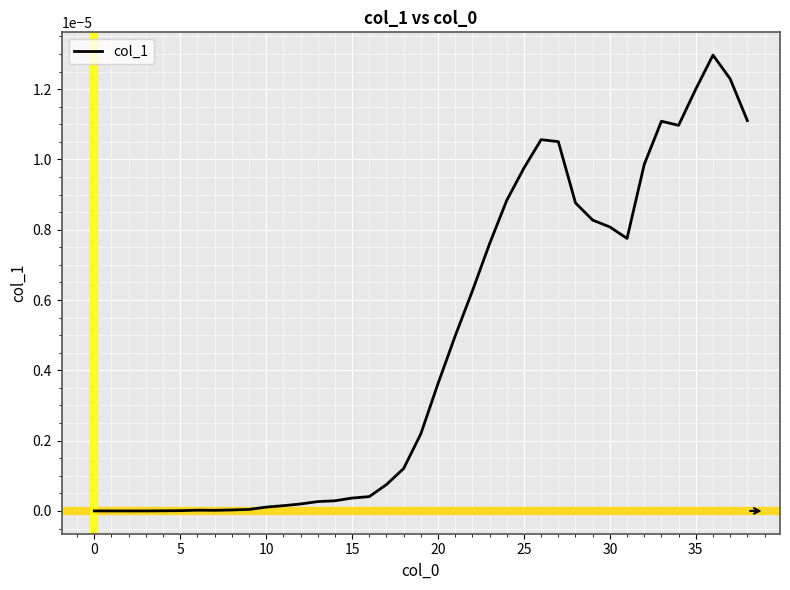

Does the chart display data point markers on the line(s)?

No